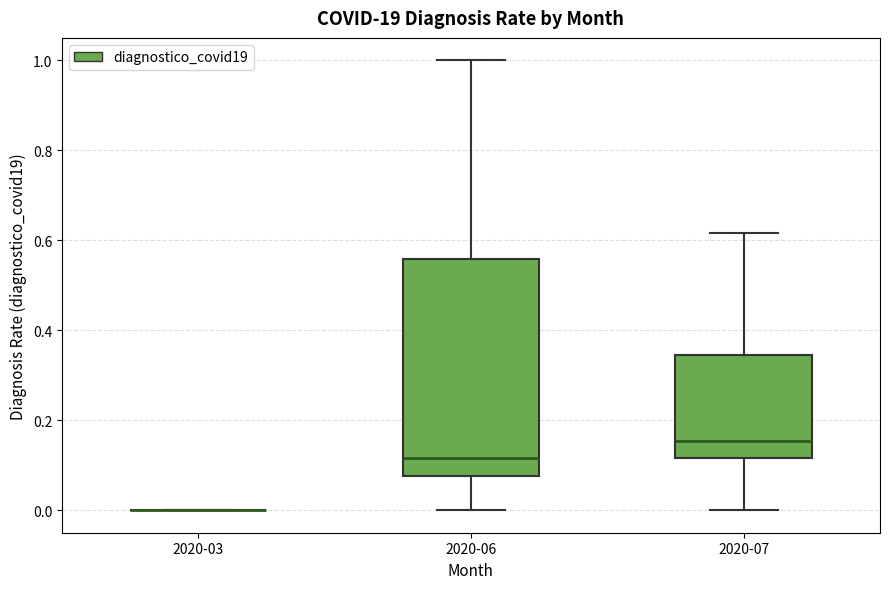

Reading left to right, transcribe this box plot: for each box, give where its median line is, the range the box spans, and where its two whiskers end, as read against the y-axis. The values are not printed on the chart, so give them approximately, as read against the axis.

2020-03: box collapsed to a line at 0.00, whiskers 0.00 to 0.00
2020-06: median 0.12, box 0.08 to 0.56, whiskers 0.00 to 1.00
2020-07: median 0.16, box 0.12 to 0.34, whiskers 0.00 to 0.62